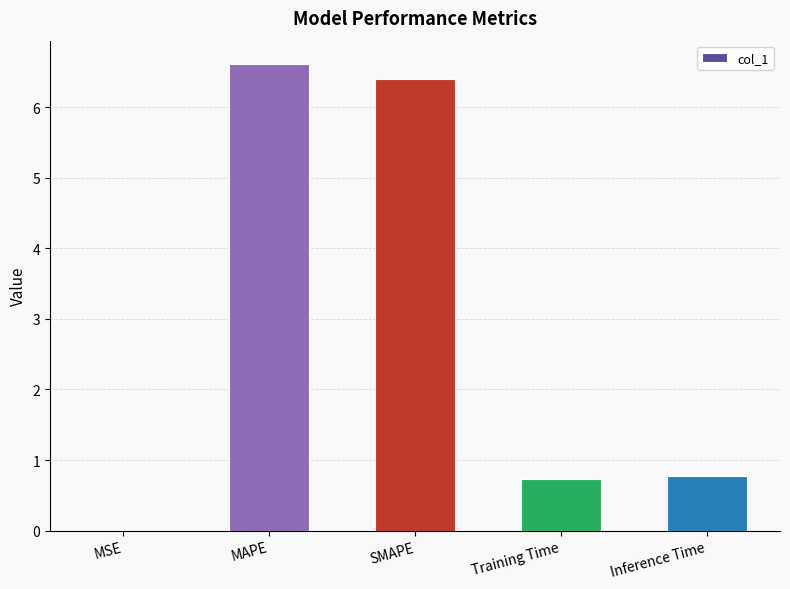

Are the bars grouped side by side (vs. stacked)?

No